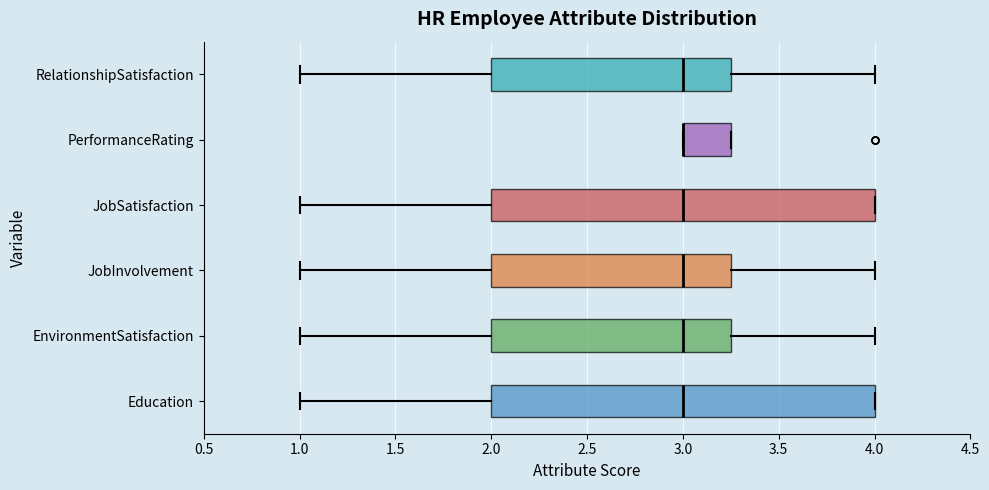

Reading bottom to top, transcribe this box plot: for each box, give where its median line is, the range the box spans, and where its two whiskers end, as read against the x-axis. The values are not printed on the chart, so give them approximately, as read against the axis.

Education: median 3.00, box 2.00 to 4.00, whiskers 1.00 to 4.00
EnvironmentSatisfaction: median 3.00, box 2.00 to 3.25, whiskers 1.00 to 4.00
JobInvolvement: median 3.00, box 2.00 to 3.25, whiskers 1.00 to 4.00
JobSatisfaction: median 3.00, box 2.00 to 4.00, whiskers 1.00 to 4.00
PerformanceRating: median 3.00 (drawn on the box's left edge), box 3.00 to 3.25, whiskers 3.00 to 3.25
RelationshipSatisfaction: median 3.00, box 2.00 to 3.25, whiskers 1.00 to 4.00